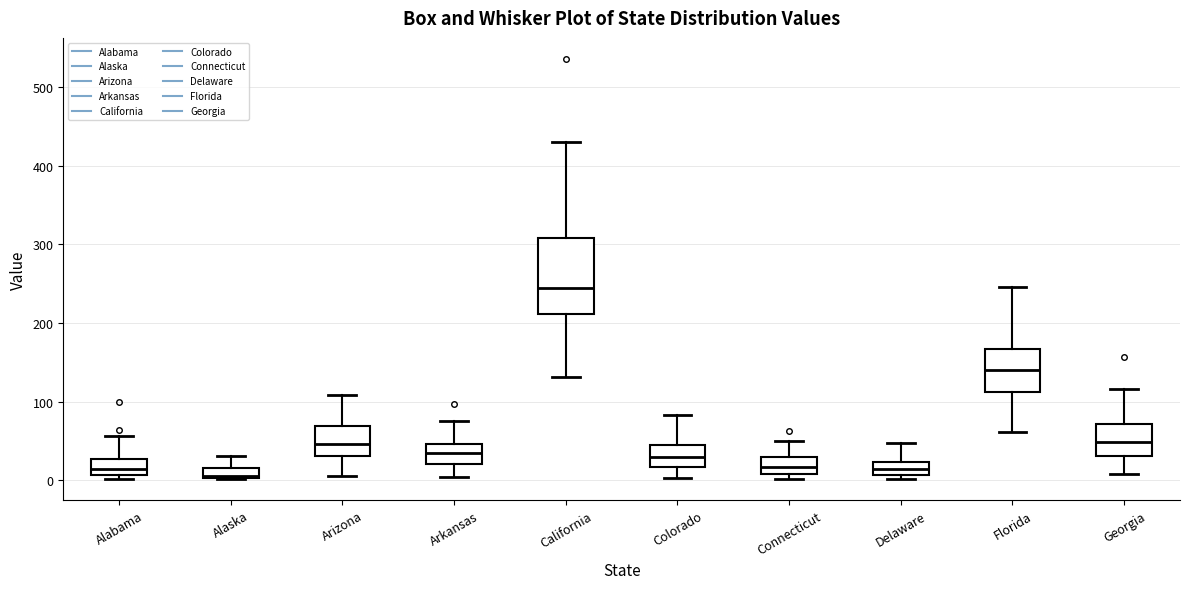

Which box has the highest median line?

California